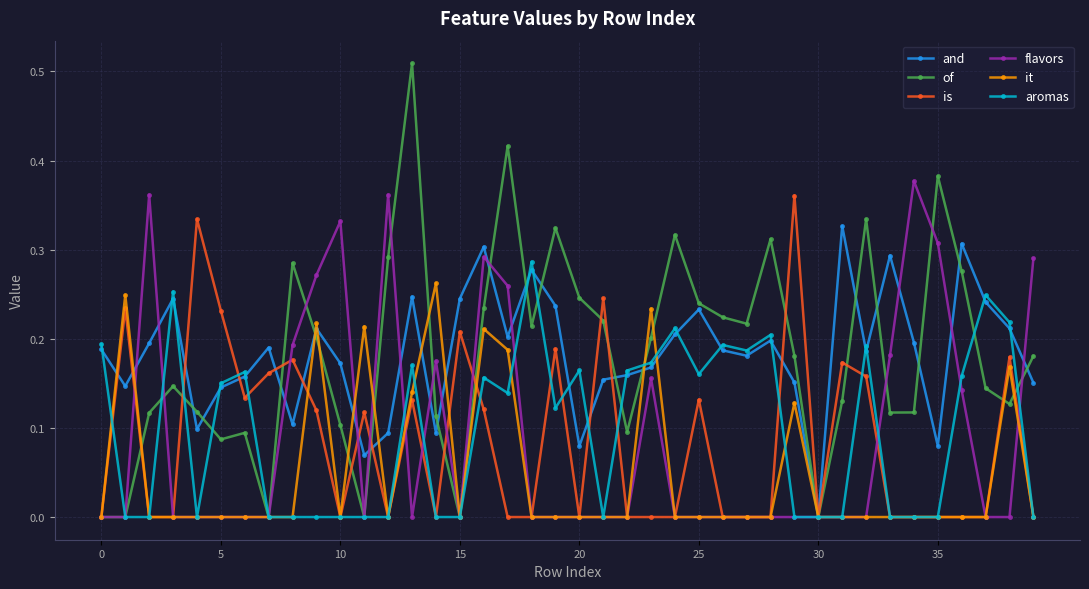

Which series has the largest range (max minus min)?

of